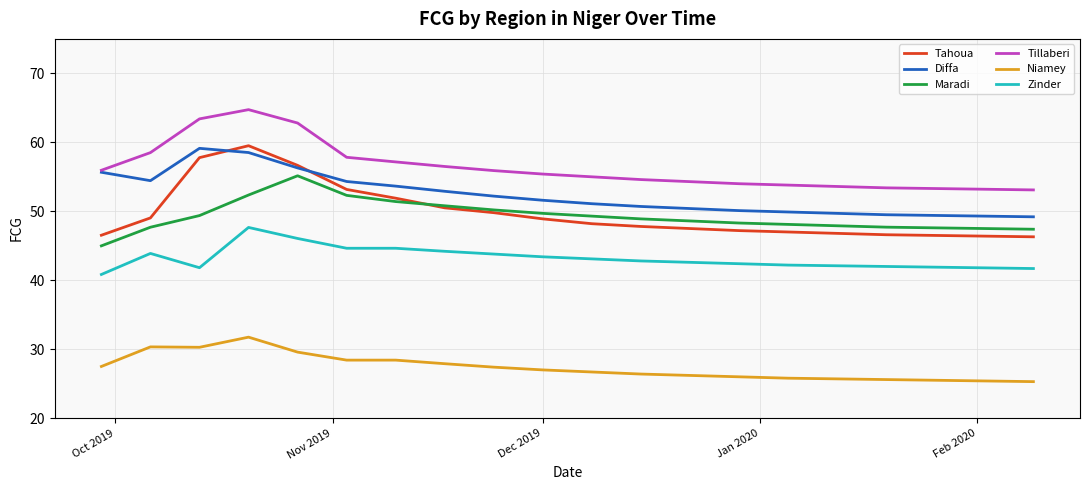

True or false: Maradi and Zinder intersect in this chart.

False